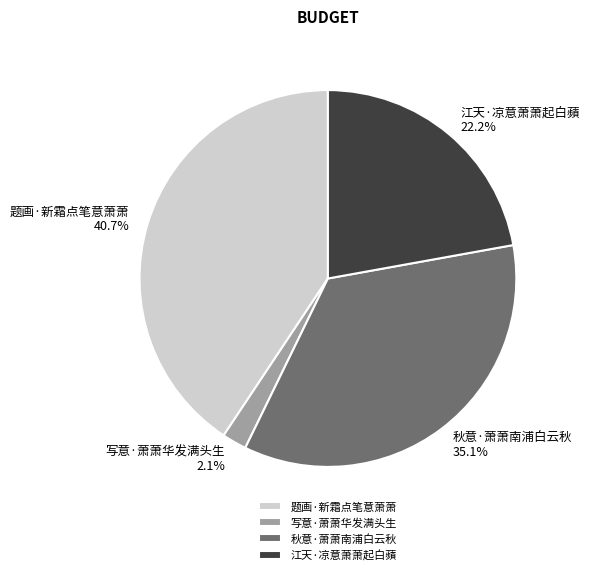

The 题画·新霜点笔意萧萧 slice represents 29% of the pie. True or false?

False